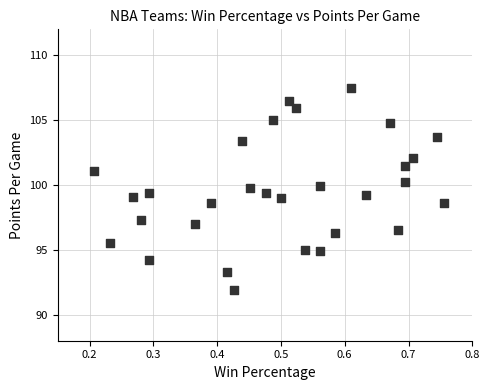

What is the range of Y values (max minus min)?

15.6